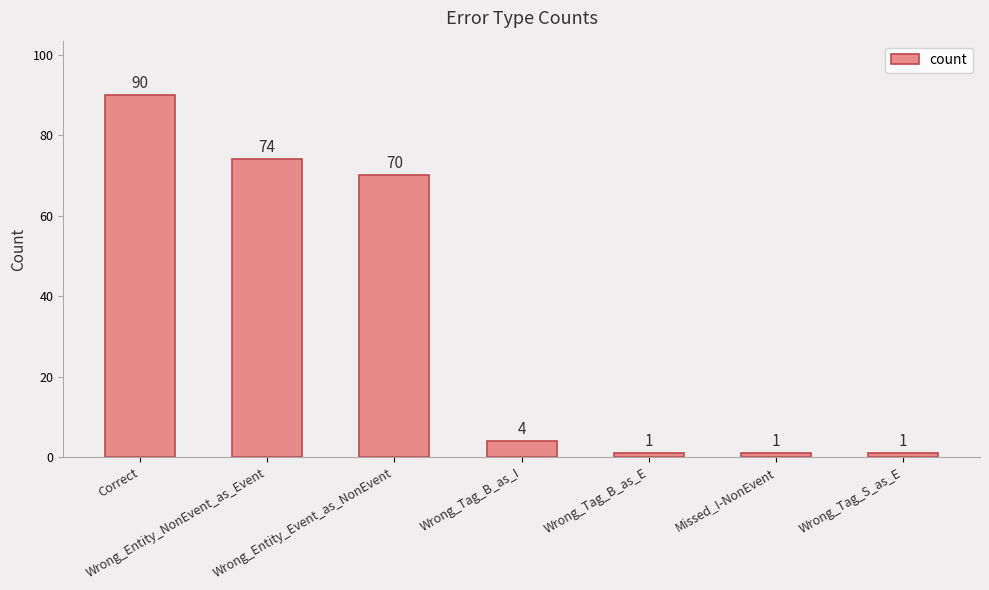

What is the maximum value shown in the chart?

90